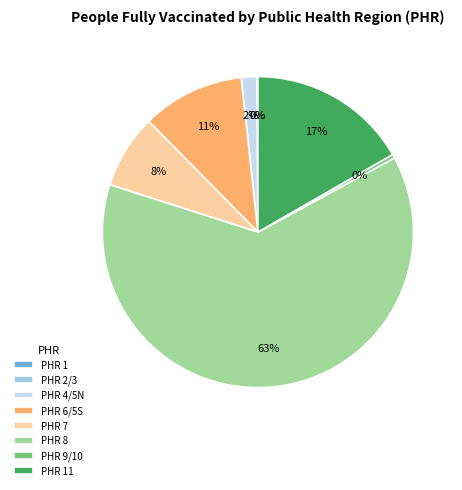

To the nearest percent, what is the average slice percentage?

12%